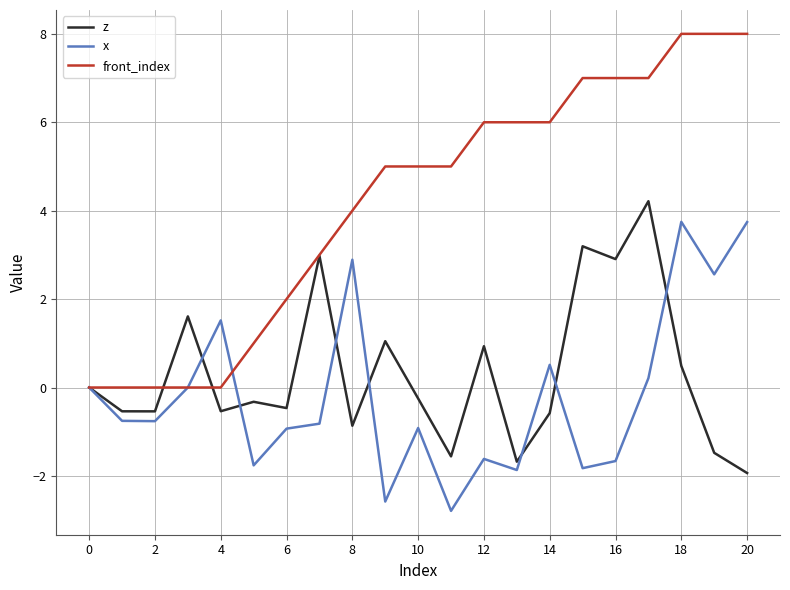

Which series has the largest total across all categories?

front_index